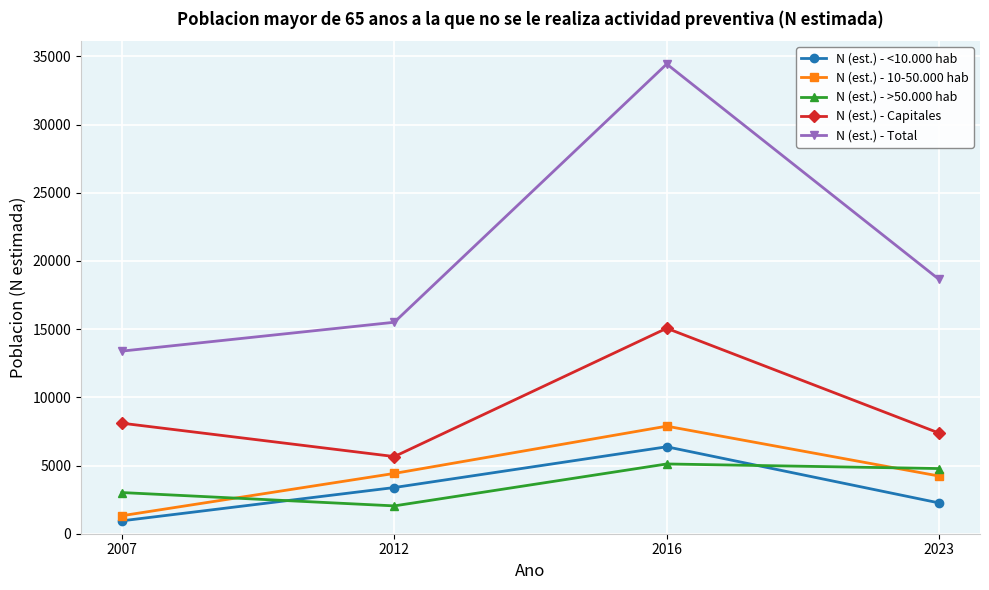

What is the sum of all N (est.) - Total values?

81987